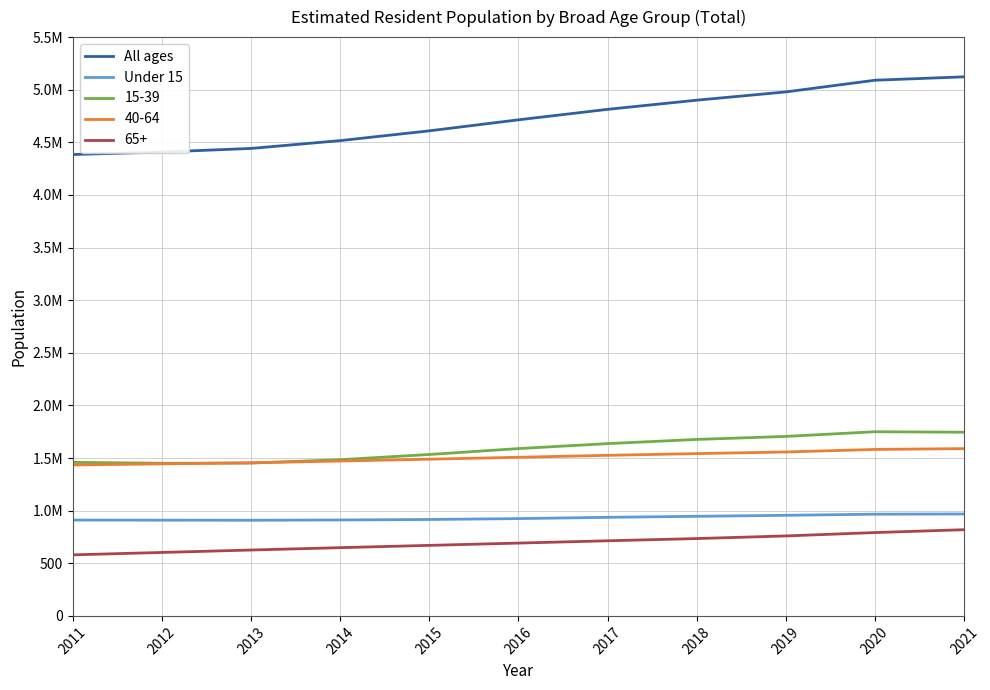

What are all the series names shown in the legend?

All ages, Under 15, 15-39, 40-64, 65+